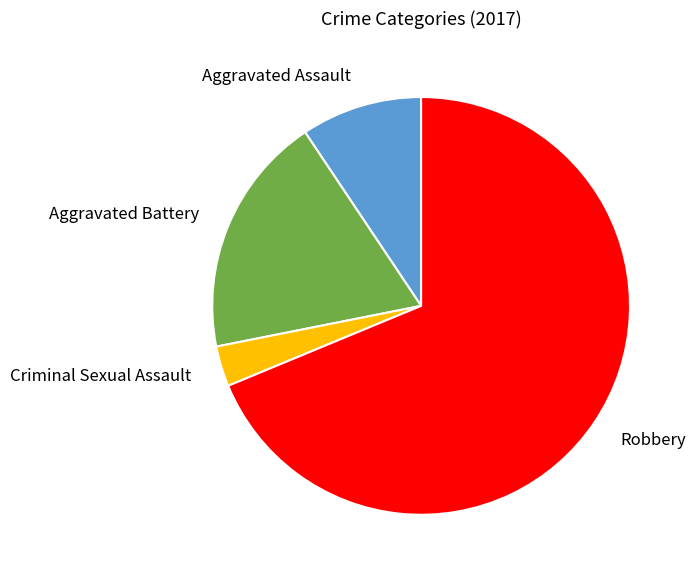

Which slice is the largest?

Robbery